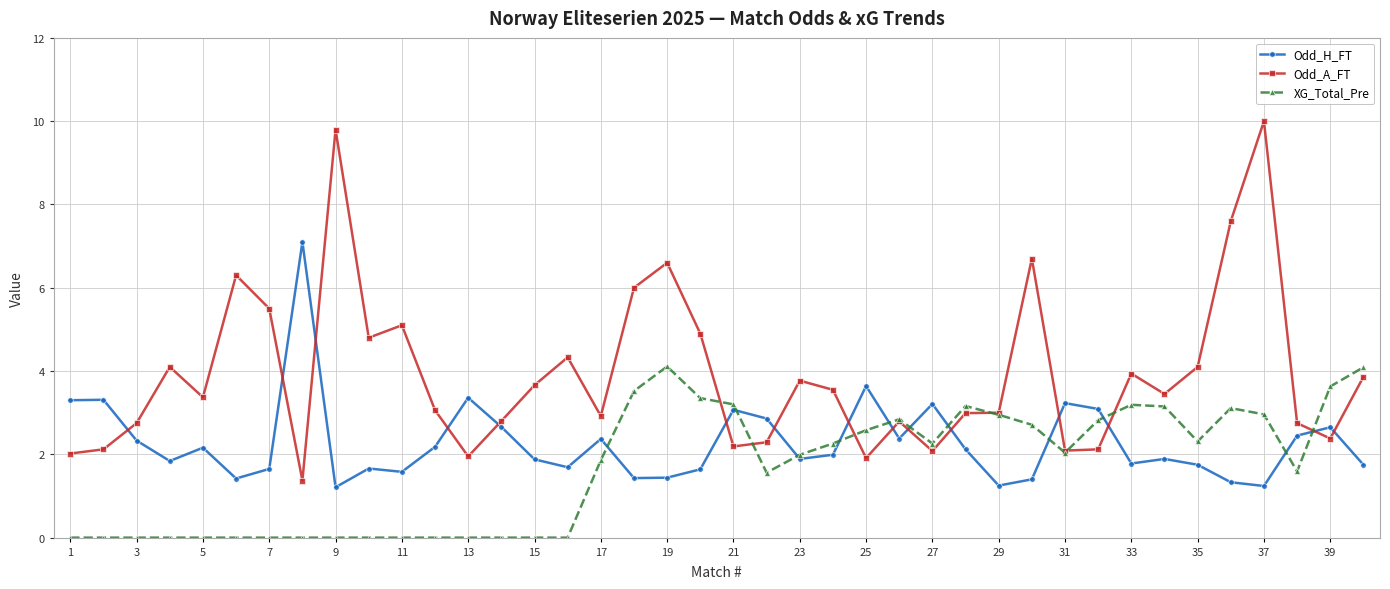

Rank the series by their average value, from highest to lowest.

Odd_A_FT, Odd_H_FT, XG_Total_Pre